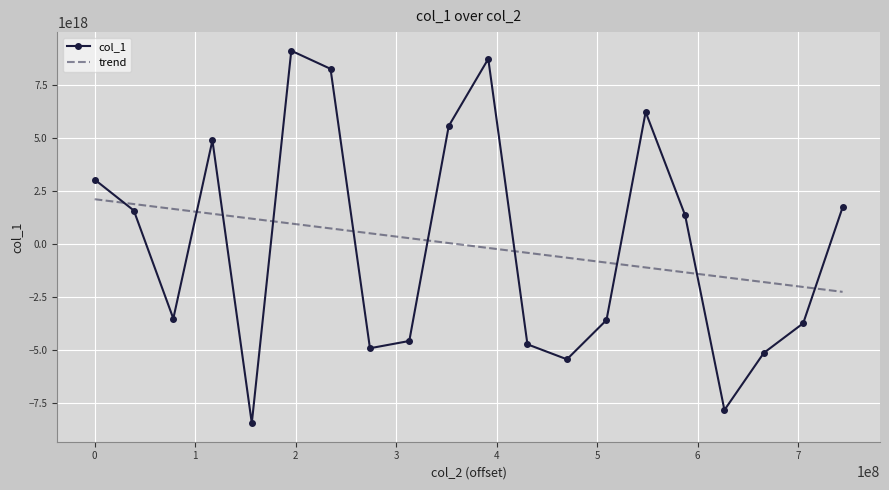

True or false: there are more than 0 points higher than both neighbors.

True